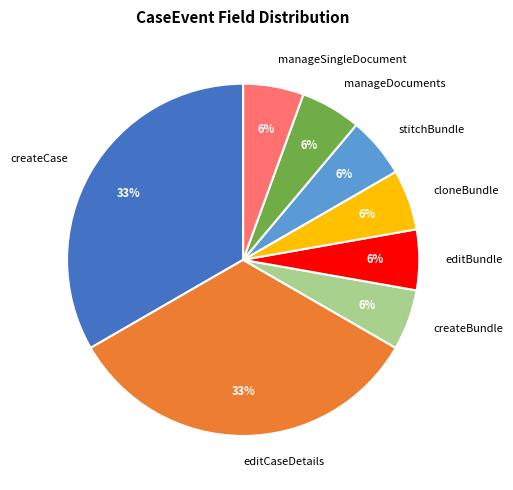

Combined, do stitchBundle and manageSingleDocument account for over 50%?

No